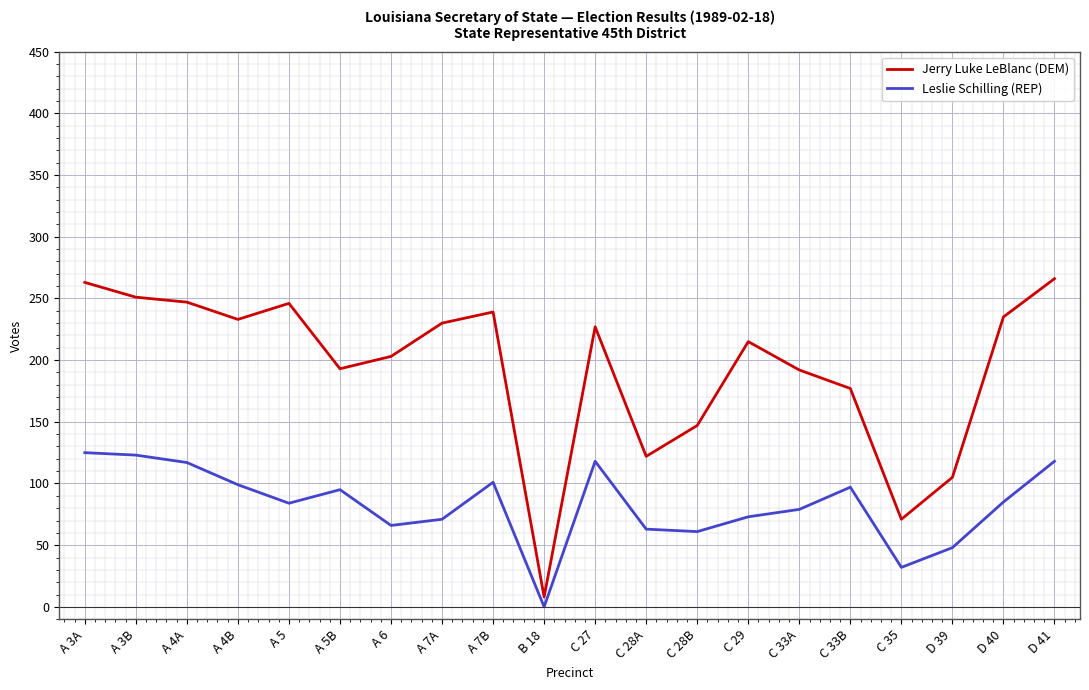

Which series changed the most between A 5B and C 35?

Jerry Luke LeBlanc (DEM)